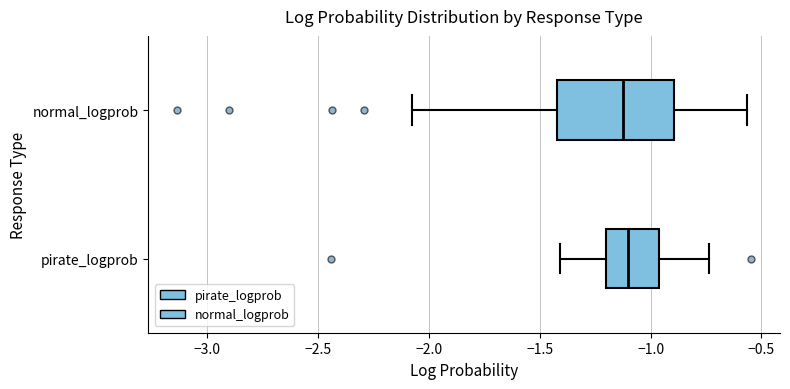

Where does the right whisker of the box for normal_logprob end on the x-axis? The values are not printed on the chart, so give them approximately, as read against the axis.

-0.55